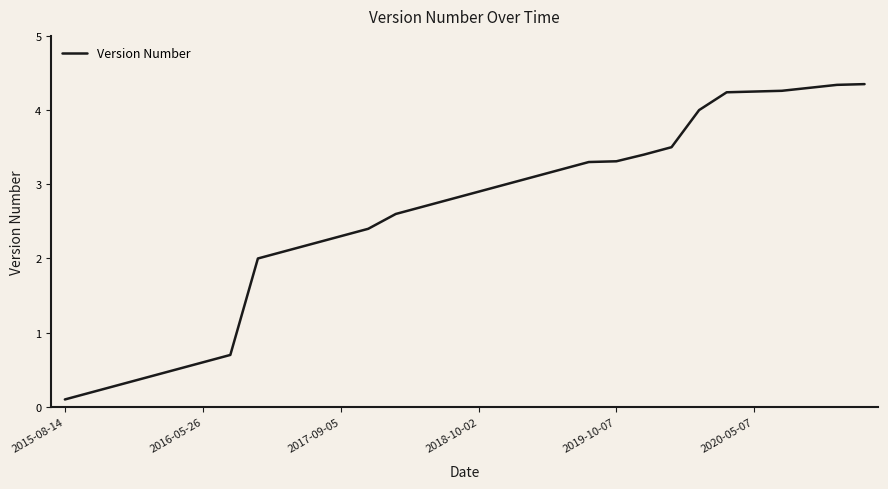

Which label corresponds to the smallest value in the chart?

2015-08-14